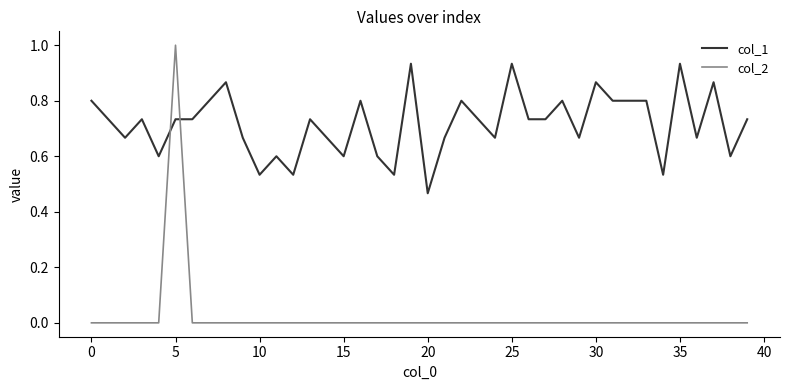

What is the highest value of the col_2 series?

1.0